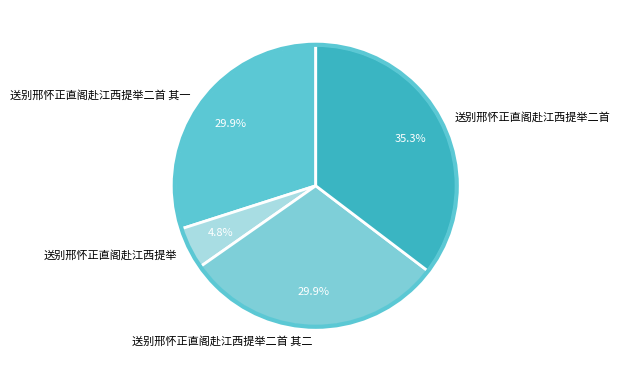

Count the number of slices in the pie.

4